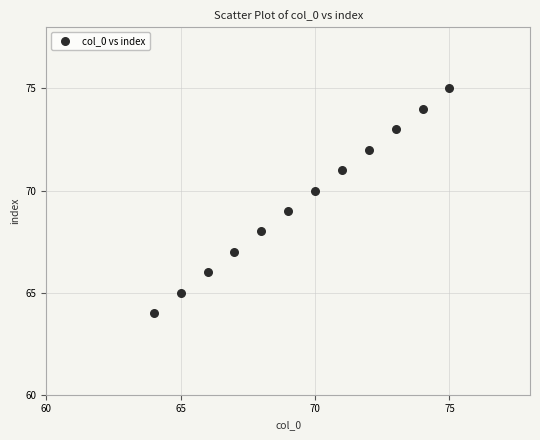

What is the range of Y values (max minus min)?

11